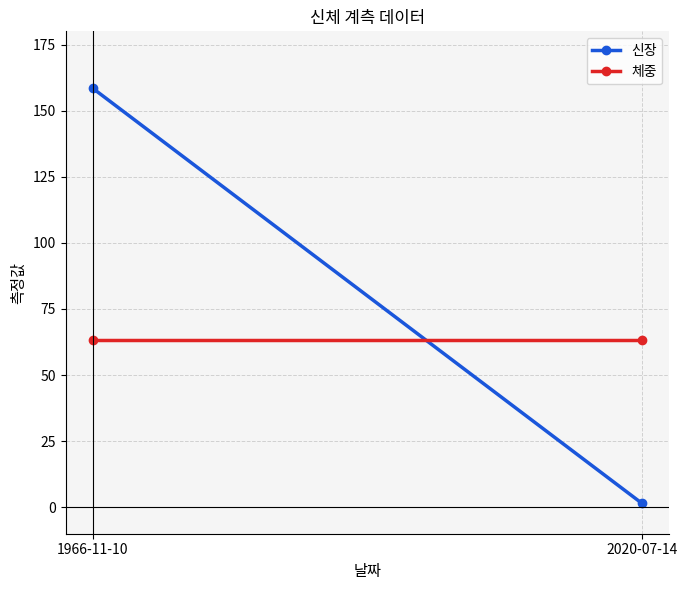

Which series has the widest spread of values?

신장